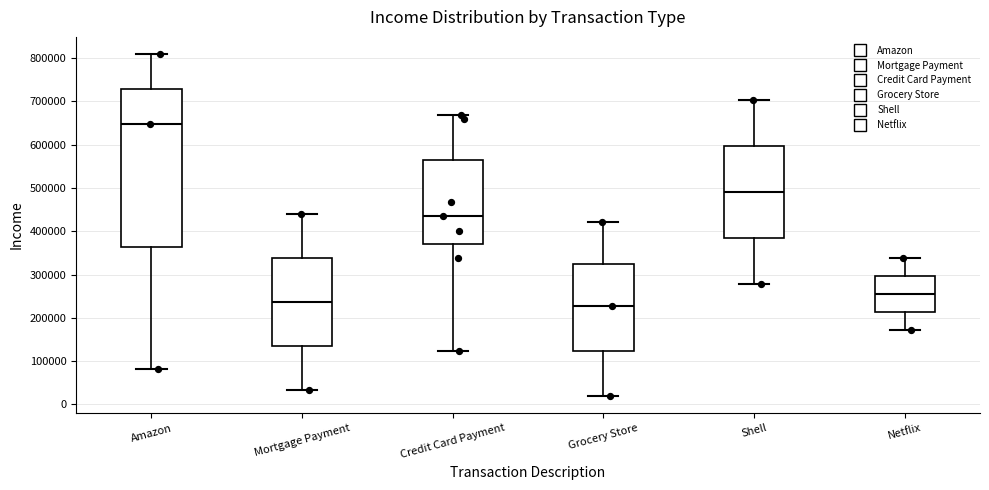

Reading left to right, transcribe this box plot: for each box, give where its median line is, the range the box spans, and where its two whiskers end, as read against the y-axis. The values are not printed on the chart, so give them approximately, as read against the axis.

Amazon: median 650000, box 360000 to 730000, whiskers 80000 to 810000
Mortgage Payment: median 240000, box 130000 to 340000, whiskers 30000 to 440000
Credit Card Payment: median 430000, box 370000 to 560000, whiskers 120000 to 670000
Grocery Store: median 230000, box 120000 to 320000, whiskers 20000 to 420000
Shell: median 490000, box 380000 to 600000, whiskers 280000 to 700000
Netflix: median 250000, box 210000 to 300000, whiskers 170000 to 340000